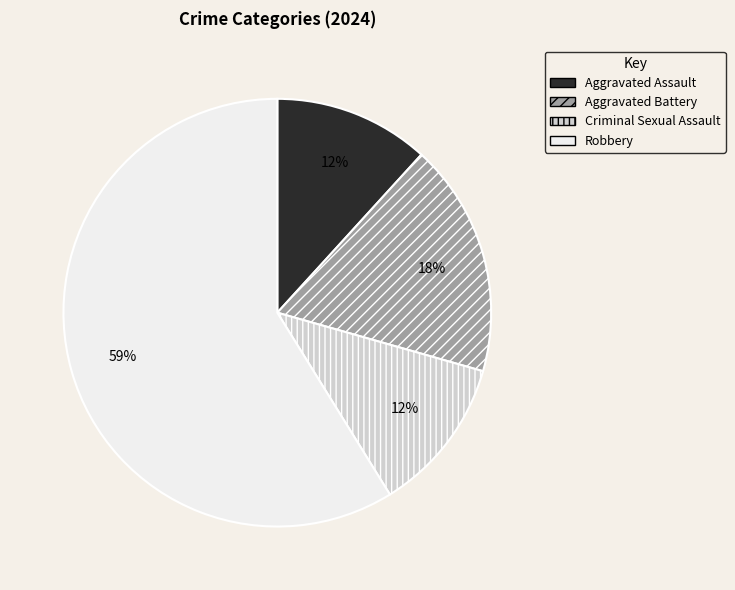

Is it true that Criminal Sexual Assault is 24% of the pie?

False